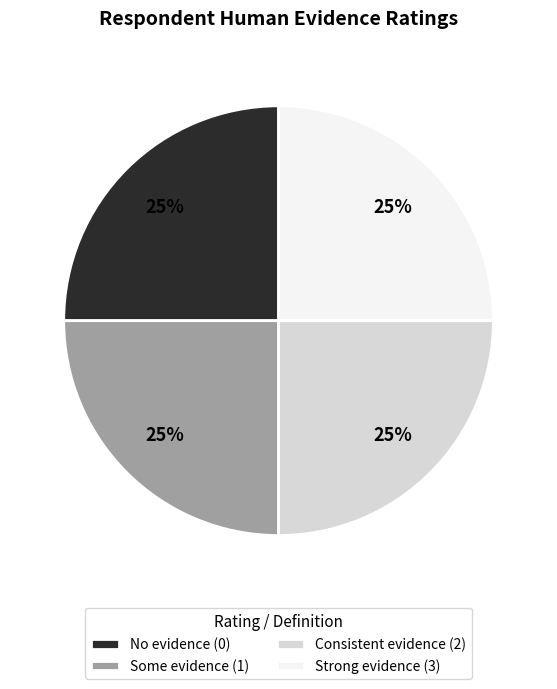

To the nearest percent, what is the combined percentage of Some evidence (1) and No evidence (0)?

50%